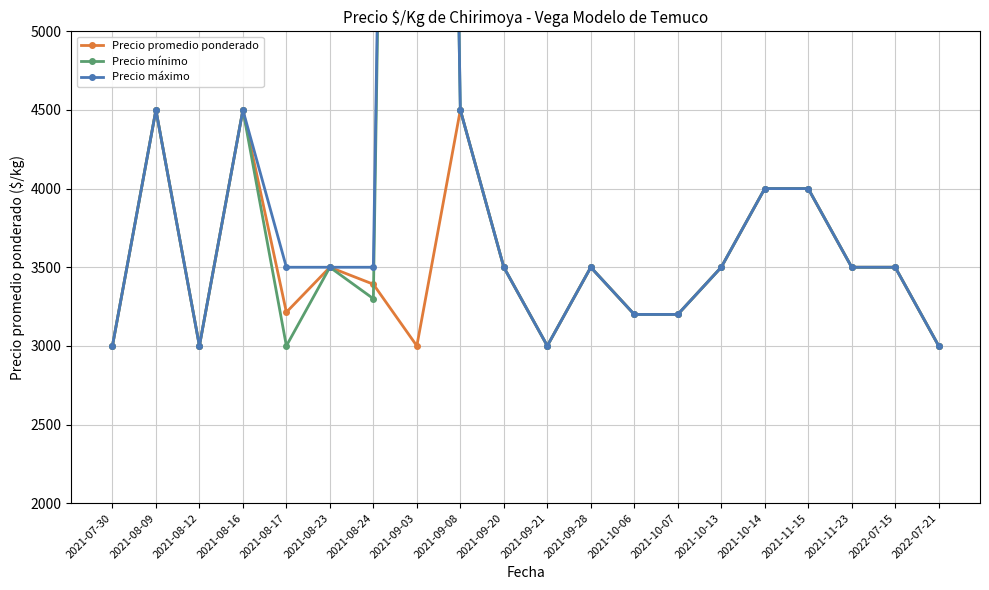

At how many categories does at least one series exceed 3050?

16